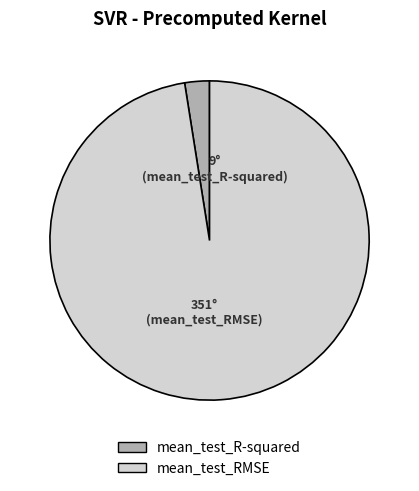

Combined, do mean_test_RMSE and mean_test_R-squared account for over 50%?

Yes